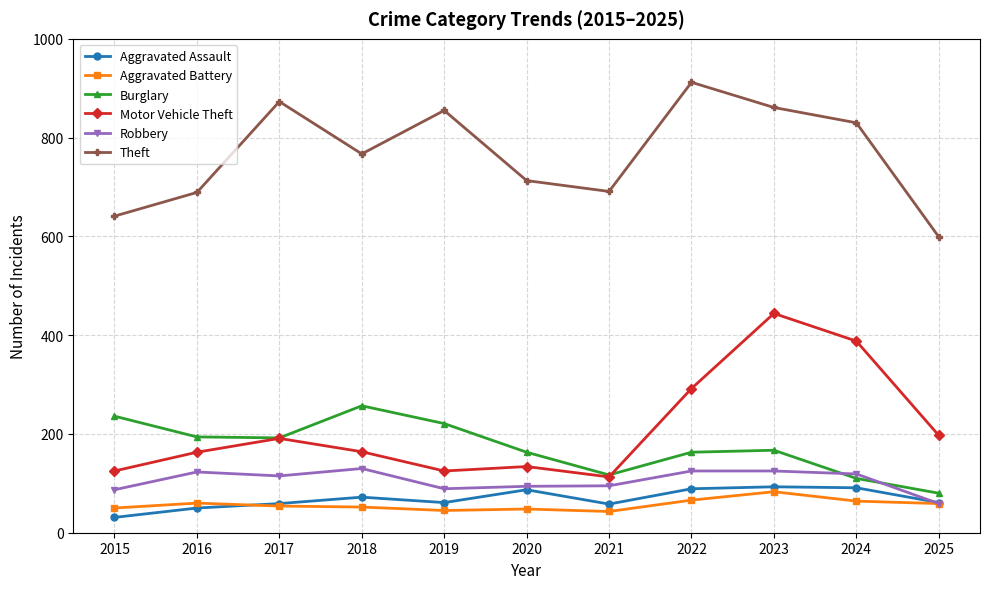

Where is the first local maximum for Motor Vehicle Theft?

2017